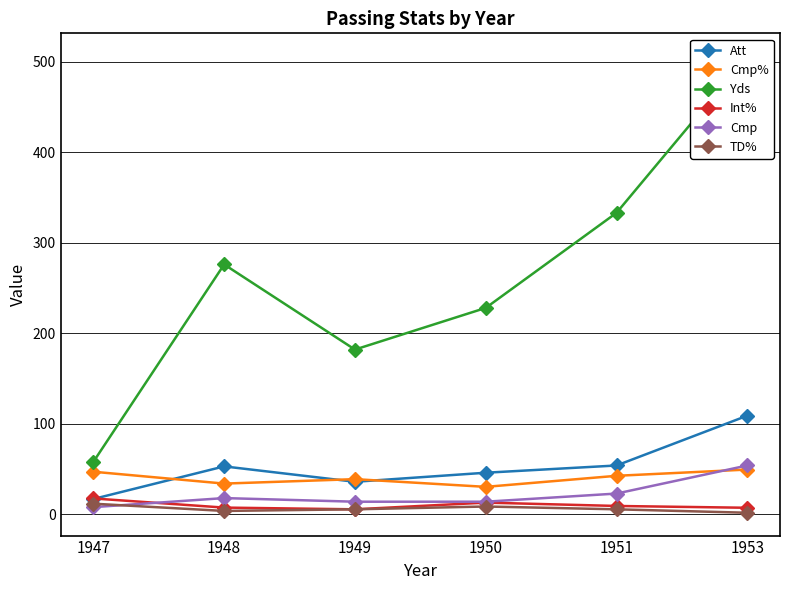

Count the number of categories in the chart.

6